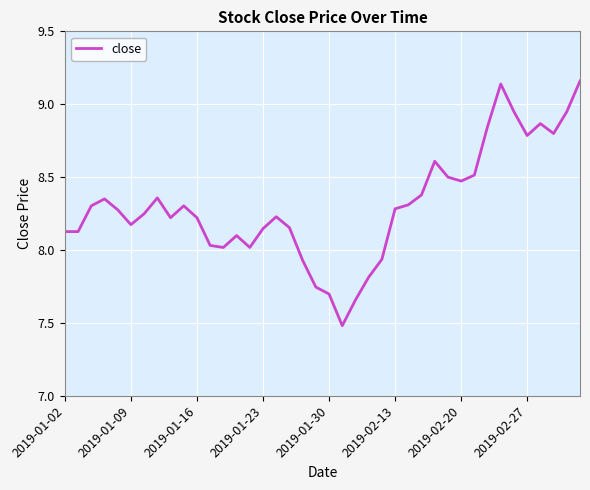

What is the difference between the maximum and minimum values?

1.7